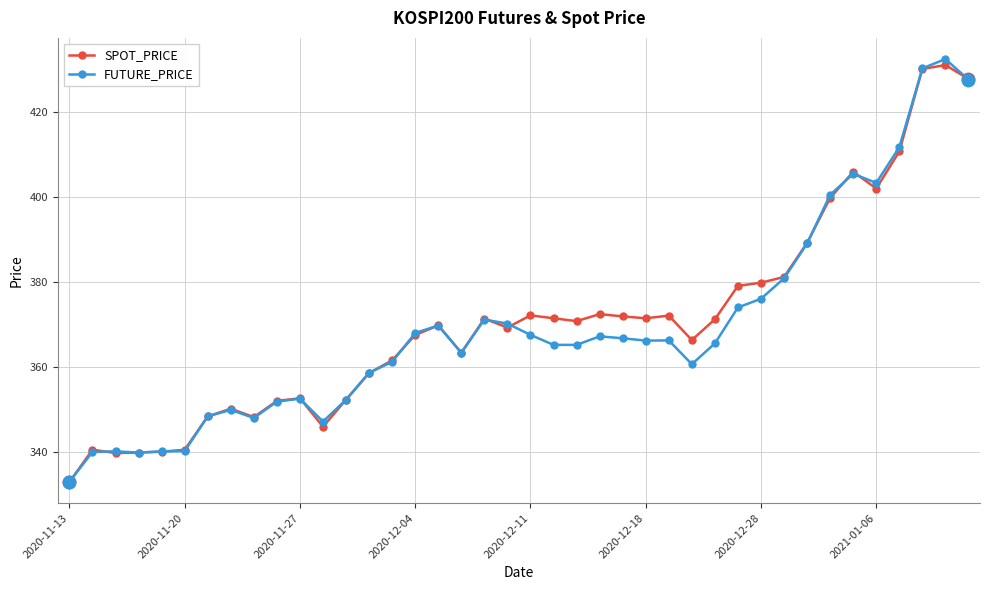

What is the value of the SPOT_PRICE point at the 23rd from the left?

370.9